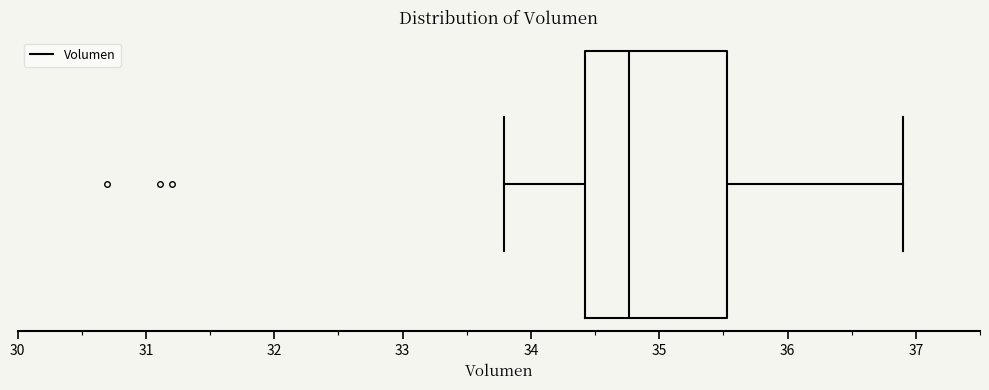

Transcribe this box plot: give where the median line is, the range the box spans, and where the two whiskers end, as read against the x-axis. The values are not printed on the chart, so give them approximately, as read against the axis.

median 34.8, box 34.4 to 35.5, whiskers 33.8 to 36.9